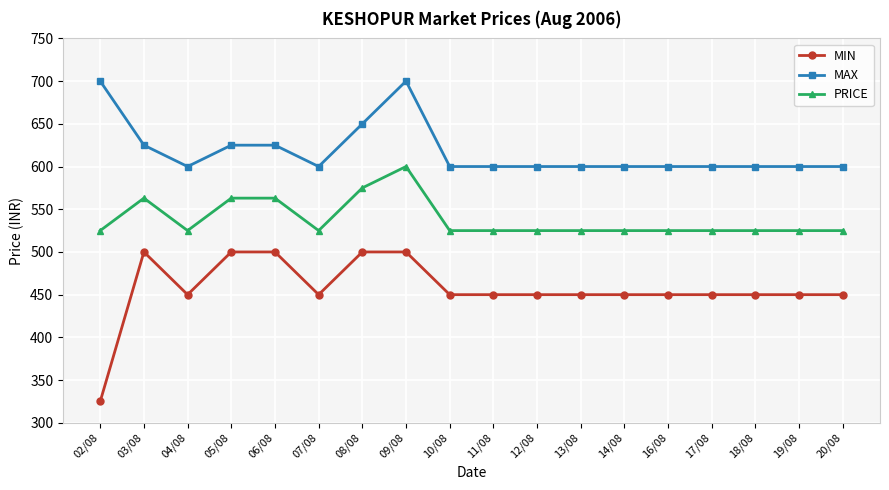

Reading left to right, what are all the values shown in this chart?

MIN: 325	500	450	500	500	450	500	500	450	450	450	450	450	450	450	450	450	450
MAX: 700	625	600	625	625	600	650	700	600	600	600	600	600	600	600	600	600	600
PRICE: 525	563	525	563	563	525	575	600	525	525	525	525	525	525	525	525	525	525